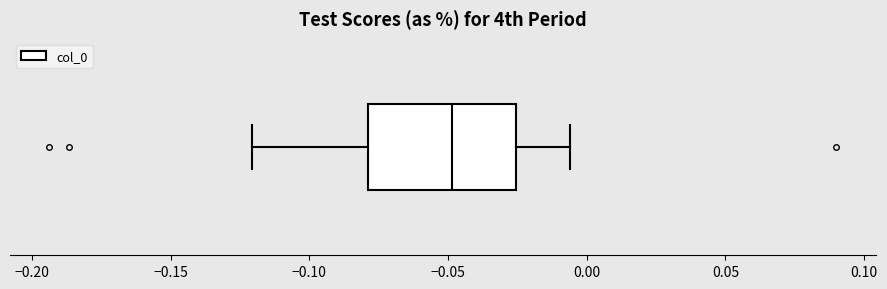

Read this box plot against the x-axis: the position of the median line, the range covered by the box, and the ends of both whiskers. The values are not printed on the chart, so give them approximately, as read against the axis.

median -0.050, box -0.080 to -0.025, whiskers -0.120 to -0.005